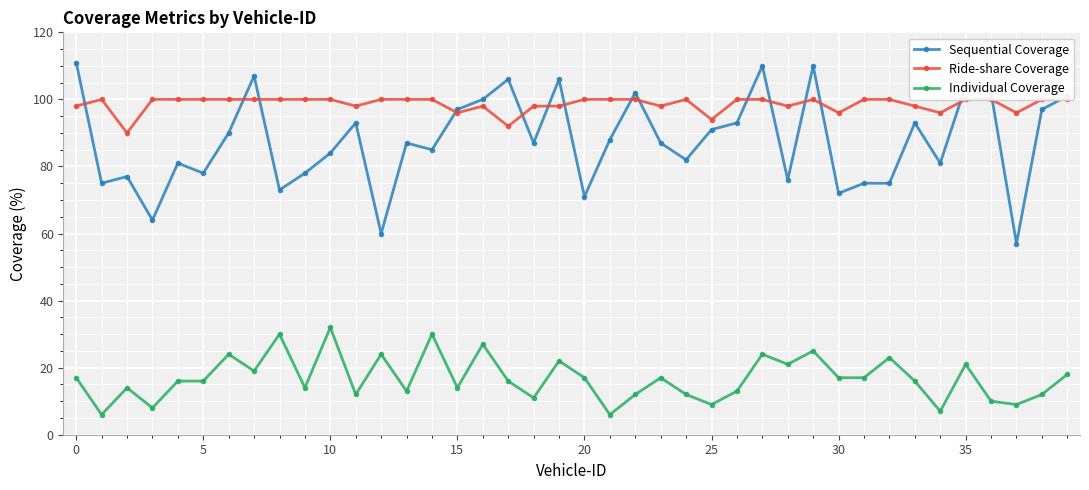

True or false: Sequential Coverage has more than 2 interior local peaks.

True